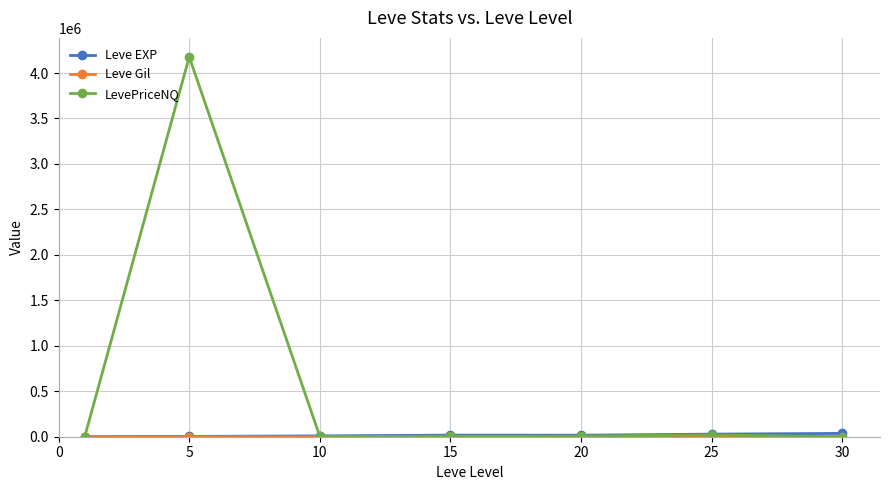

Which series has the largest range (max minus min)?

LevePriceNQ